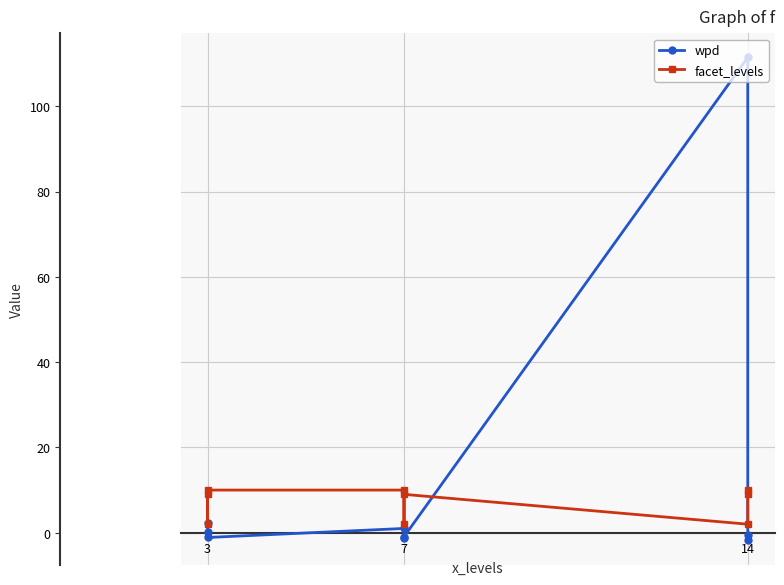

How many data points in wpd are less than 0?

5